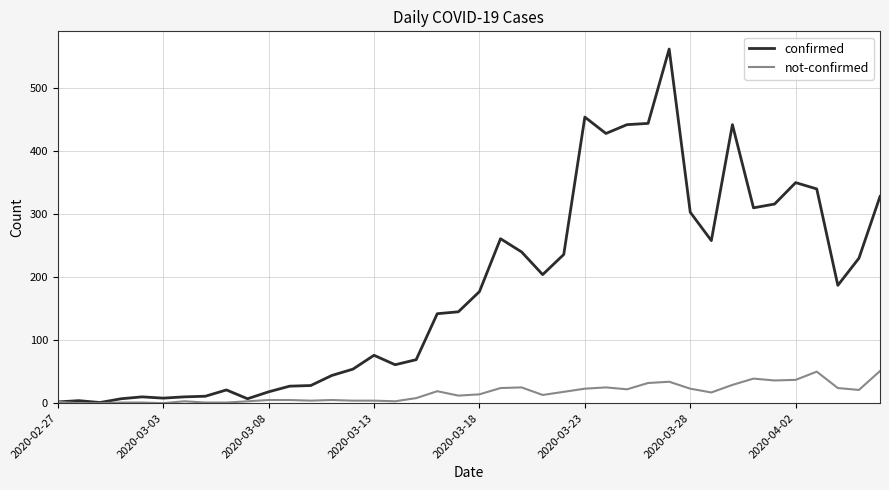

Rank the series by their maximum value, from highest to lowest.

confirmed, not-confirmed